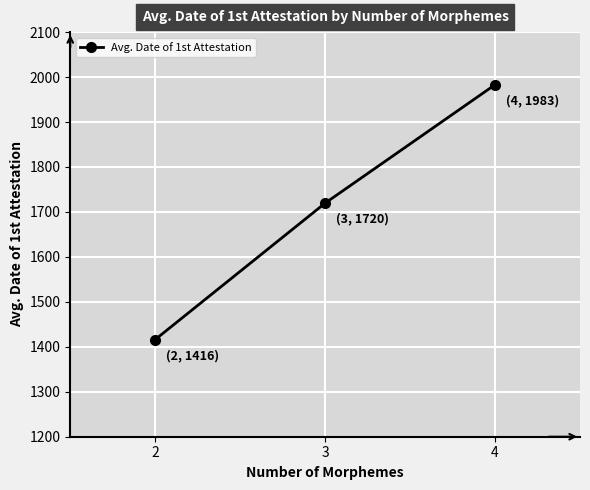

What is the ratio of the value at 3 to the value at 4?

0.9